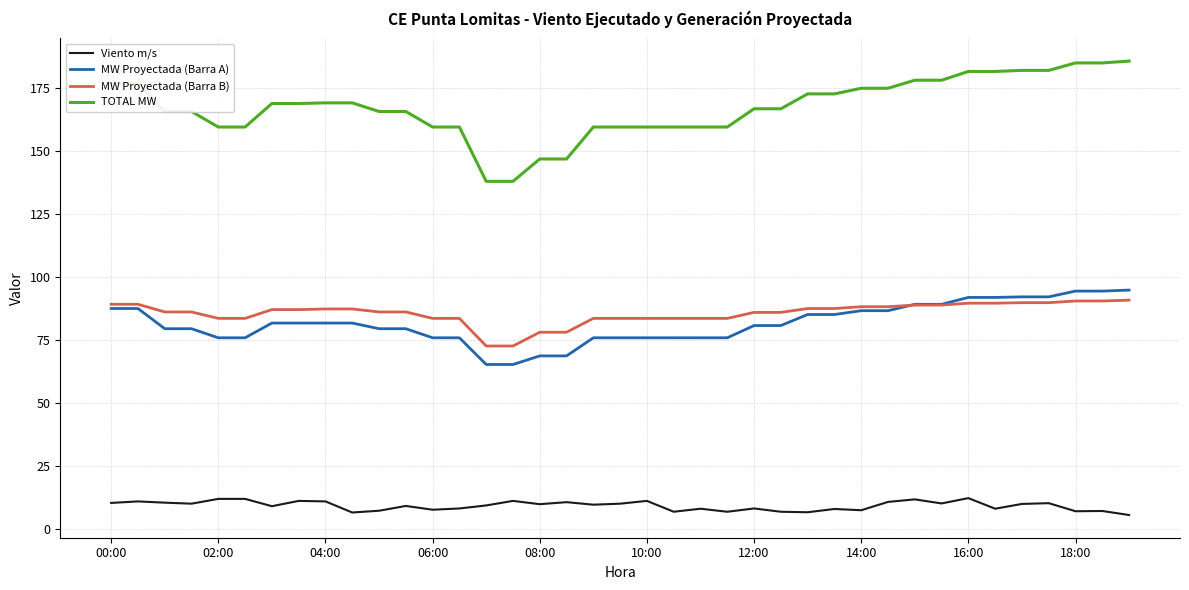

Count the number of data series in this chart.

4